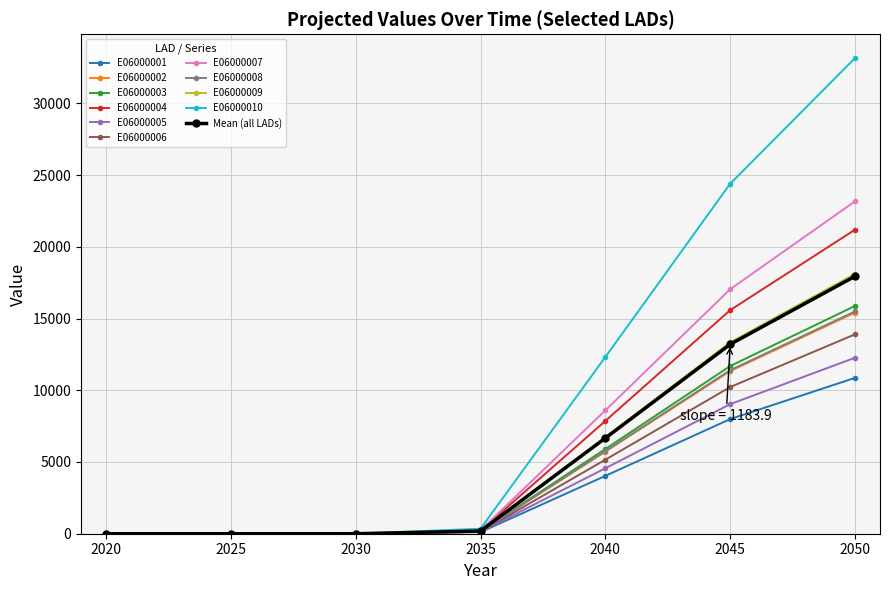

Which series changed the most between 2045 and 2050?

E06000010